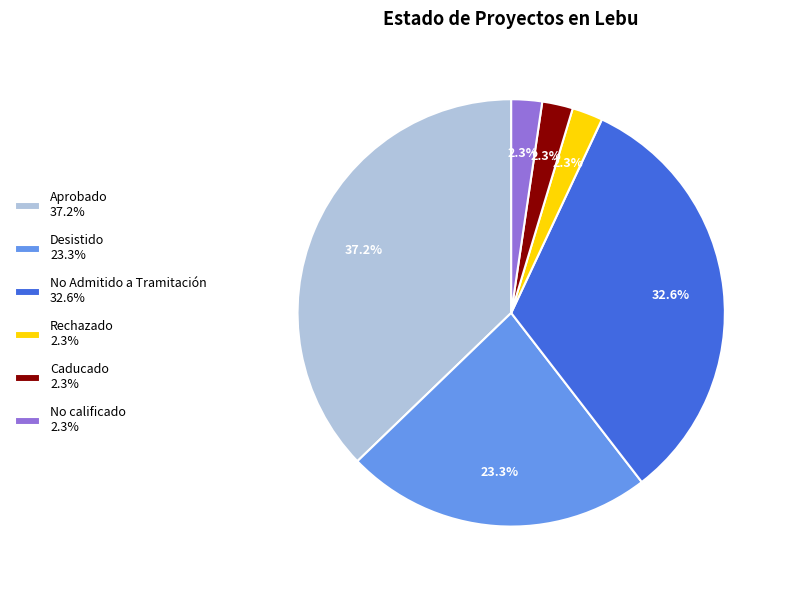

Is No calificado 2.3% the majority of the pie?

No